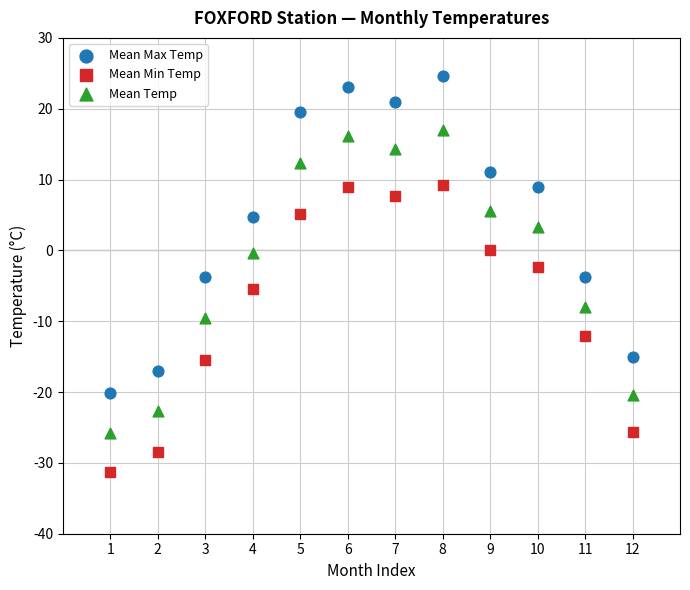

Which series contains the highest Y value?

Mean Max Temp